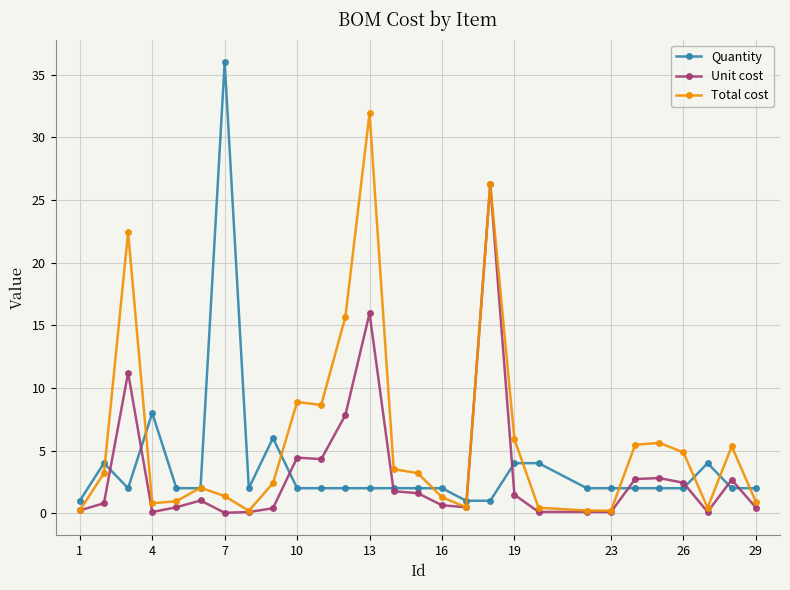

What is the greatest value displayed?

36.0